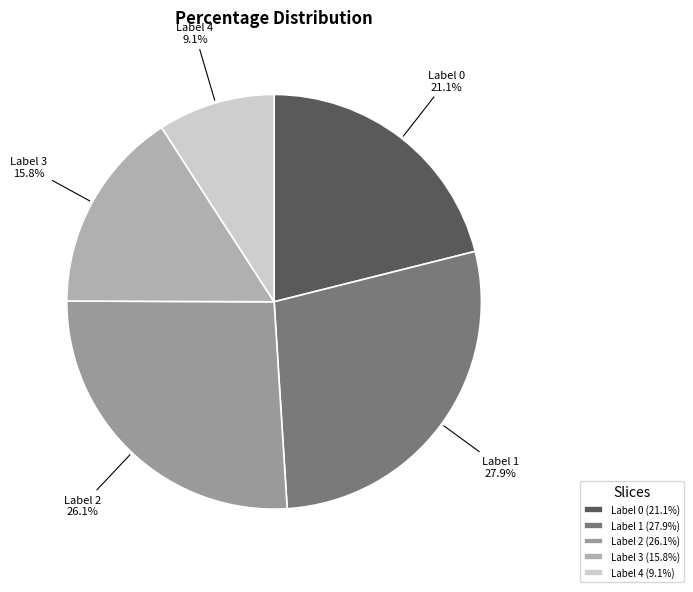

Count the number of slices in the pie.

5